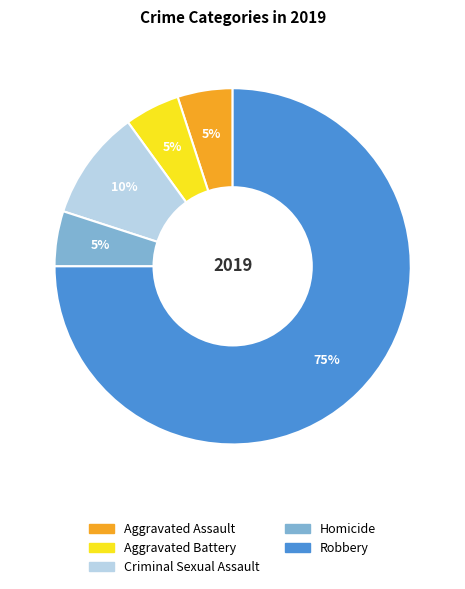

Between Robbery and Homicide, which is larger?

Robbery